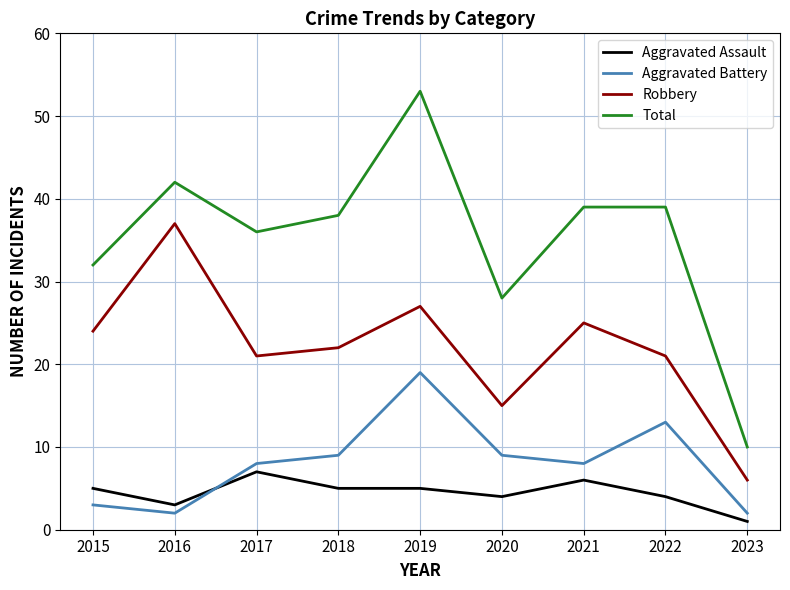

True or false: Aggravated Battery has a value of 14 at 2021.

False